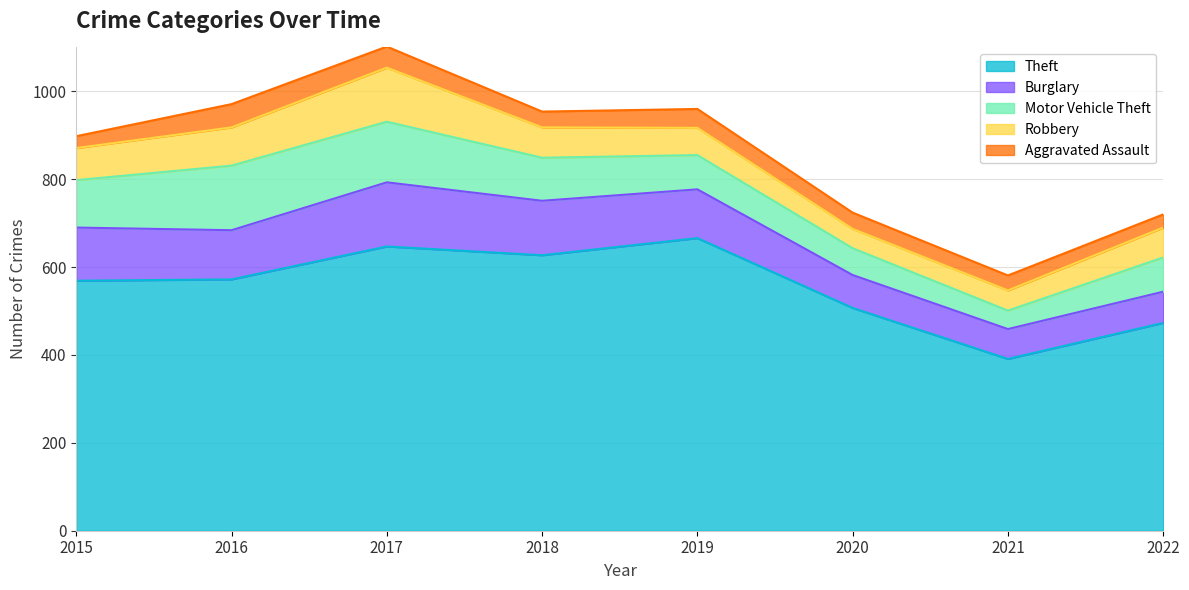

Which series changed the most between 2017 and 2018?

Robbery